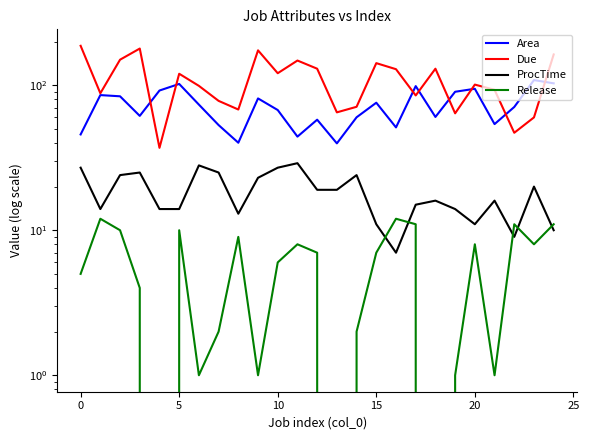

How many distinct data groups are displayed?

4